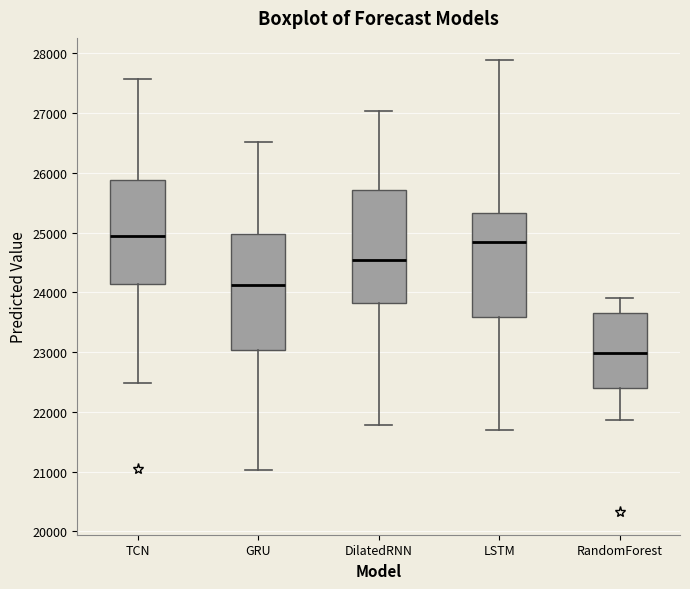

Where is the lower edge of the box for GRU on the y-axis? The values are not printed on the chart, so give them approximately, as read against the axis.

23000